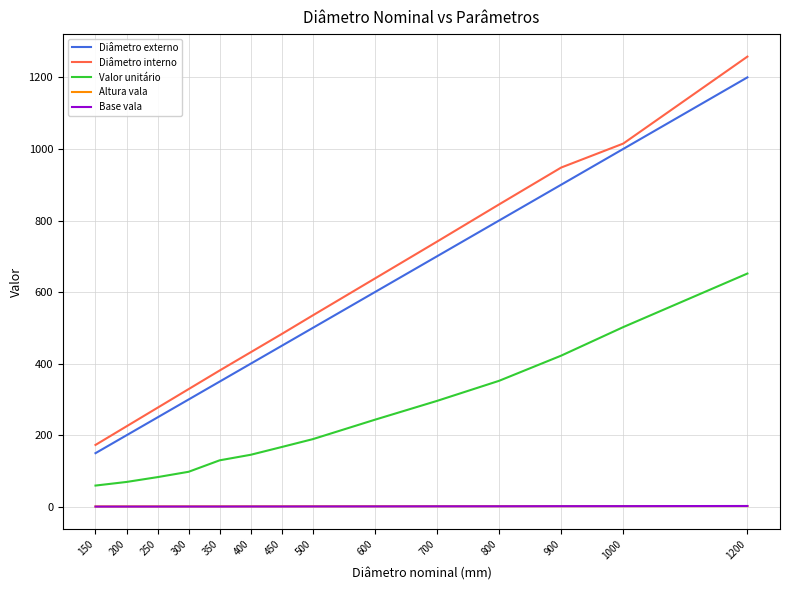

The Base vala series shows 1.0 at 400. True or false?

True